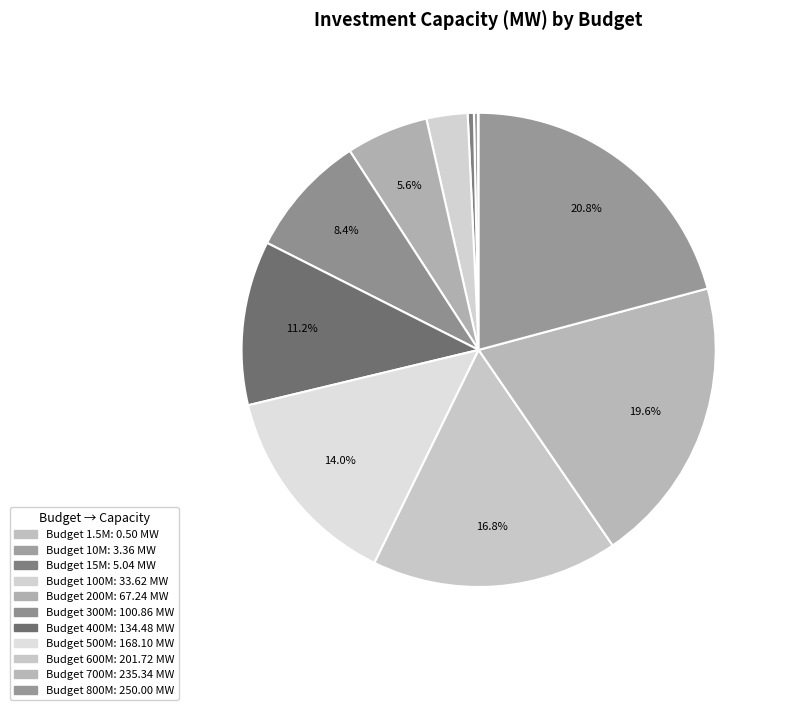

Which slice is the smallest?

1500000